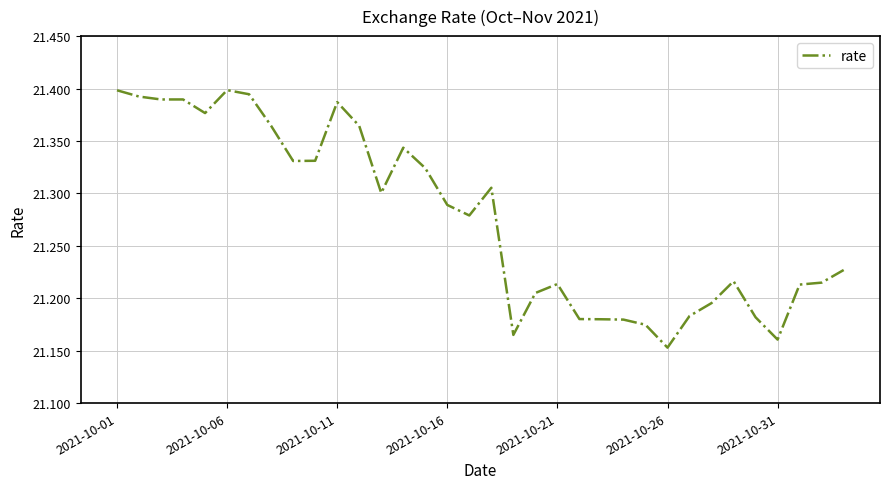

What is the value of the 3rd point from the left?

21.4